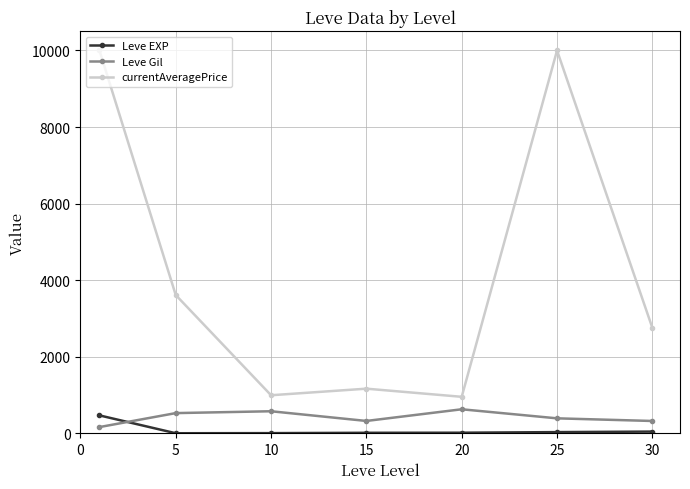

What is the sum of all currentAveragePrice values?

29482.5